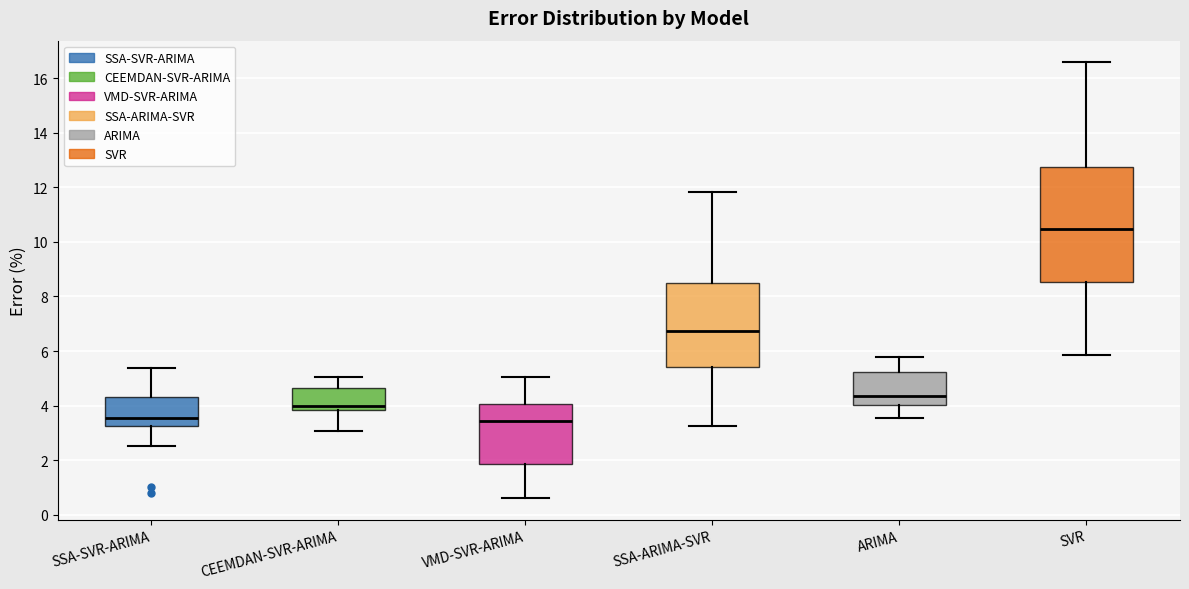

Where does the upper whisker of the box for VMD-SVR-ARIMA end on the y-axis? The values are not printed on the chart, so give them approximately, as read against the axis.

5.0